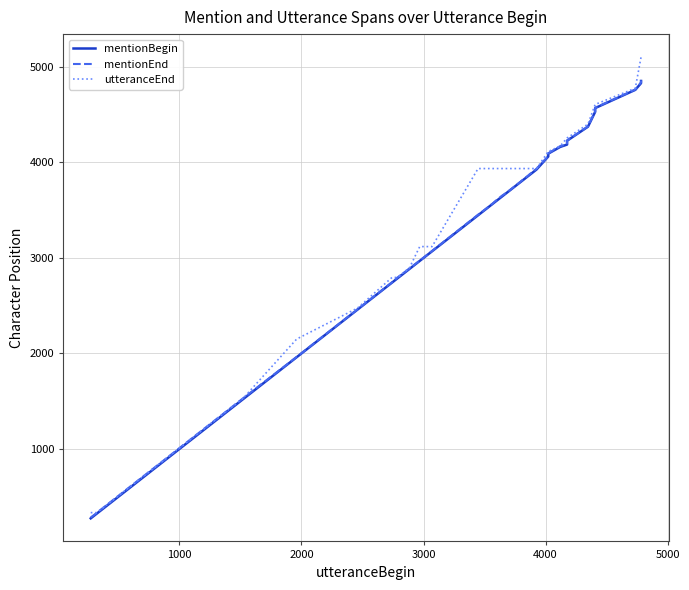

What is the difference between the maximum and minimum values in the mentionEnd series?

4576